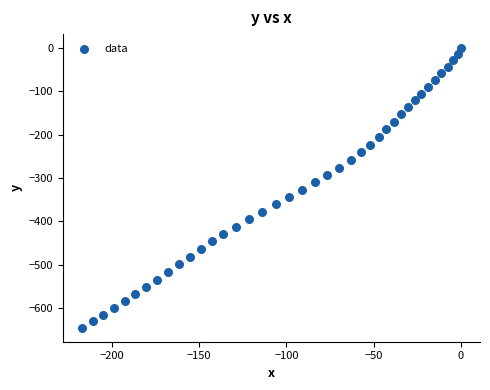

What is the range of Y values (max minus min)?

645.4